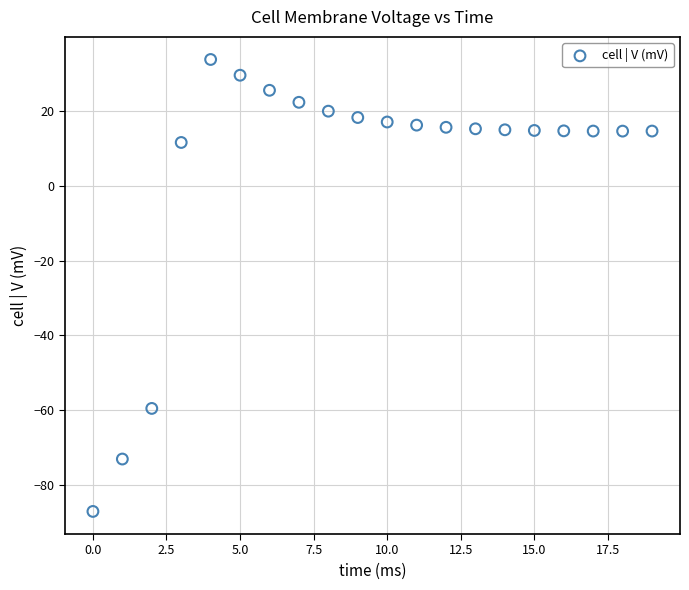

What is the range of Y values (max minus min)?

121.1